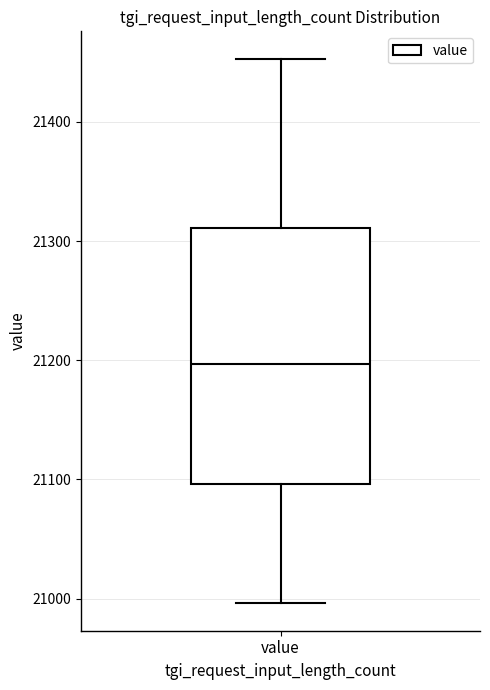

Read this box plot against the y-axis: the position of the median line, the range covered by the box, and the ends of both whiskers. The values are not printed on the chart, so give them approximately, as read against the axis.

median 21200, box 21100 to 21310, whiskers 21000 to 21450